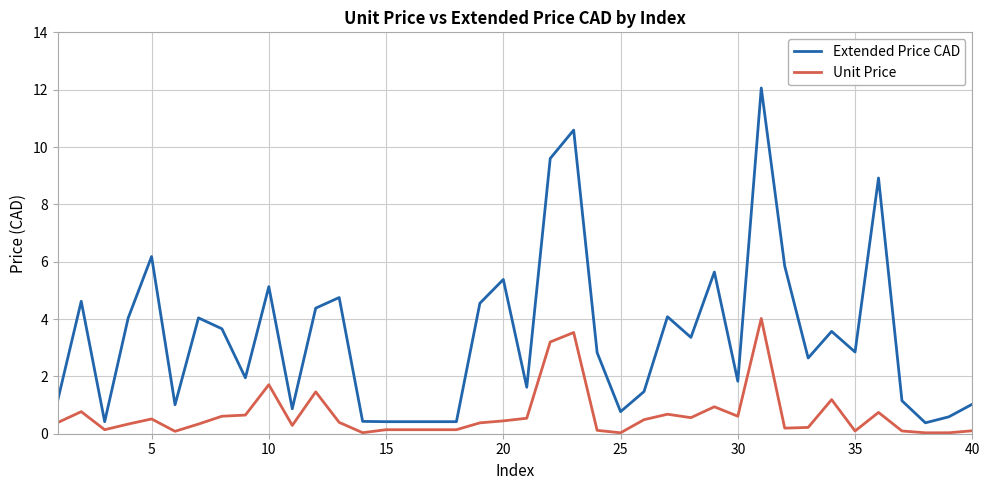

Which series has the widest spread of values?

Extended Price CAD